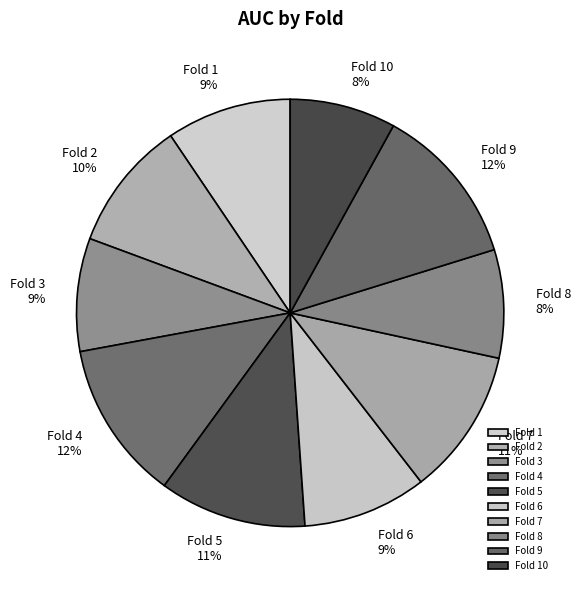

How many segments does this pie chart have?

10